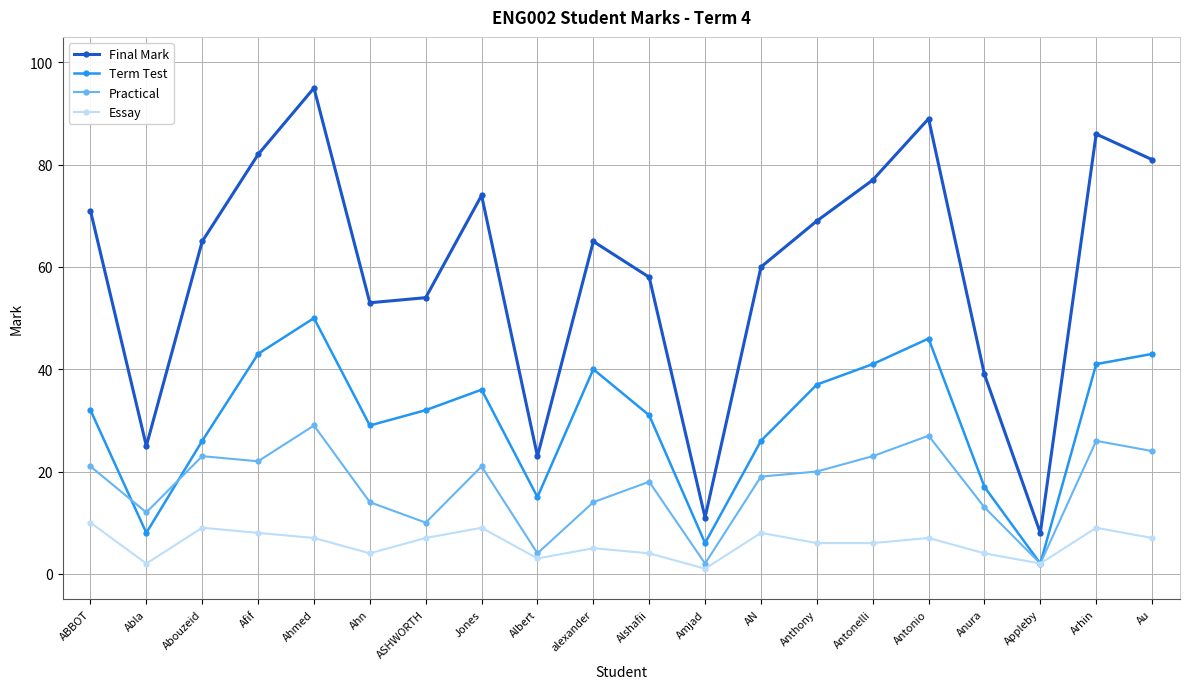

What is the spread (max minus min) of values at Anthony?

63